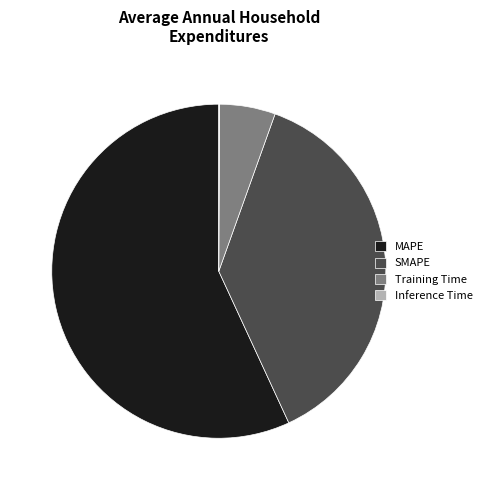

Which category has the biggest portion of the pie?

MAPE